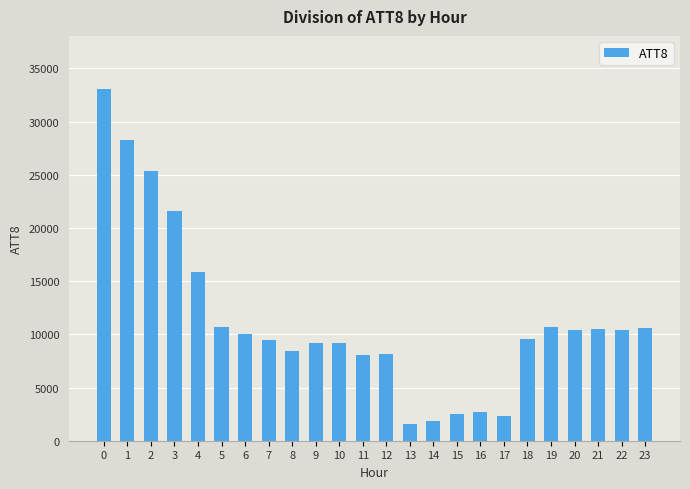

What is the difference between the maximum and minimum values?

31500